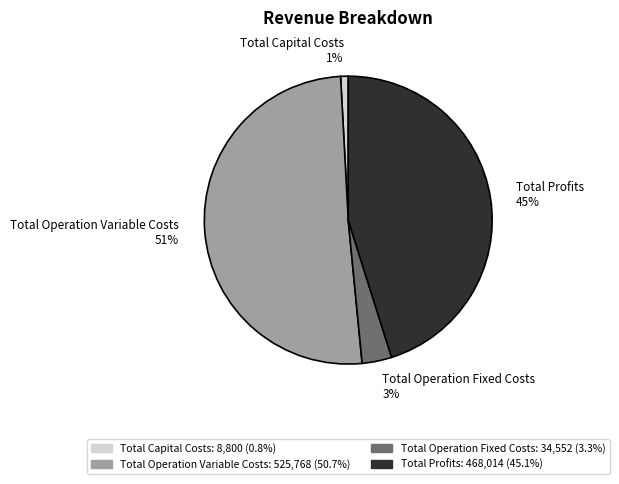

Is there a majority slice in this chart?

Yes